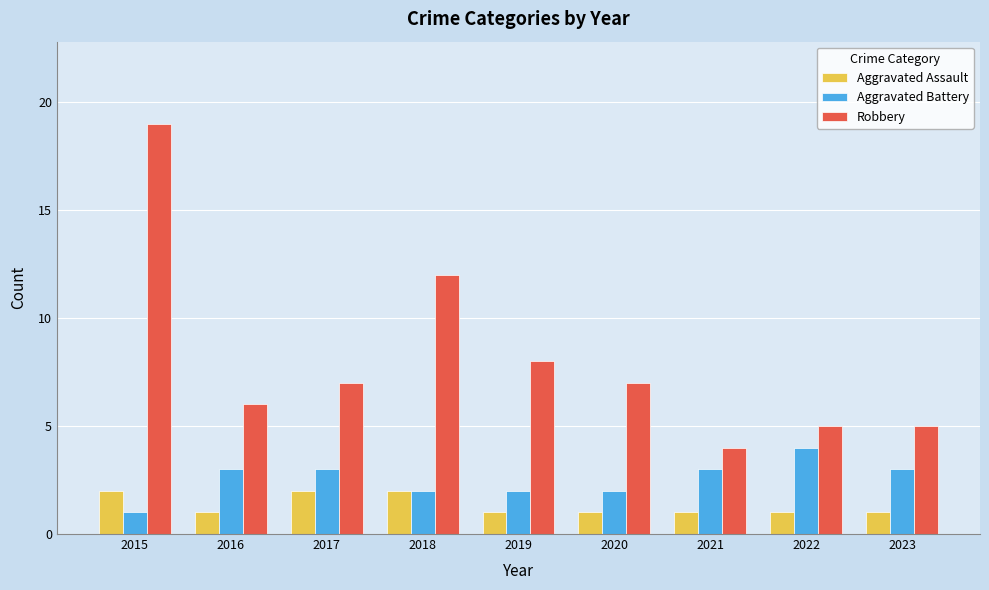

List the series in order of their peak value, highest first.

Robbery, Aggravated Battery, Aggravated Assault